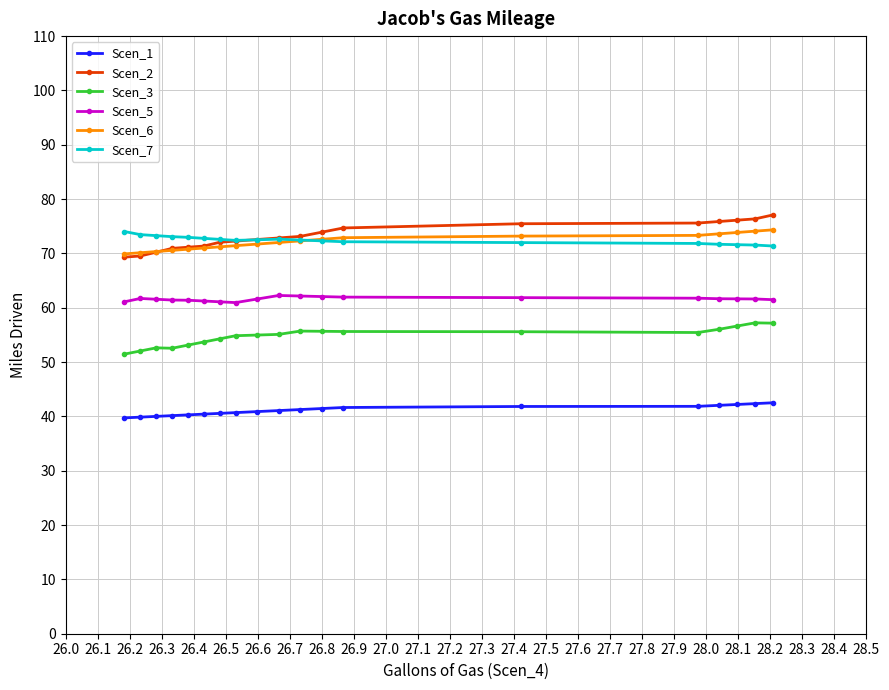

True or false: Scen_7 and Scen_3 intersect in this chart.

False